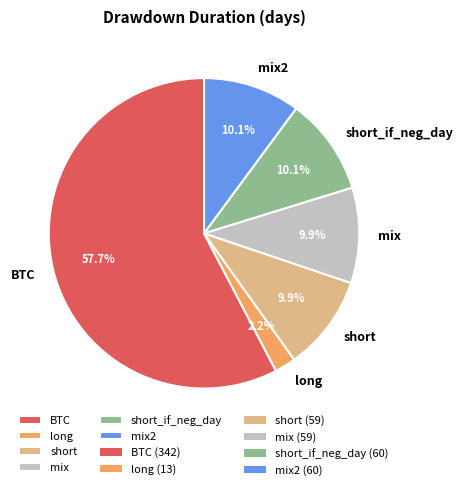

True or false: mix accounts for 10% of the total.

True